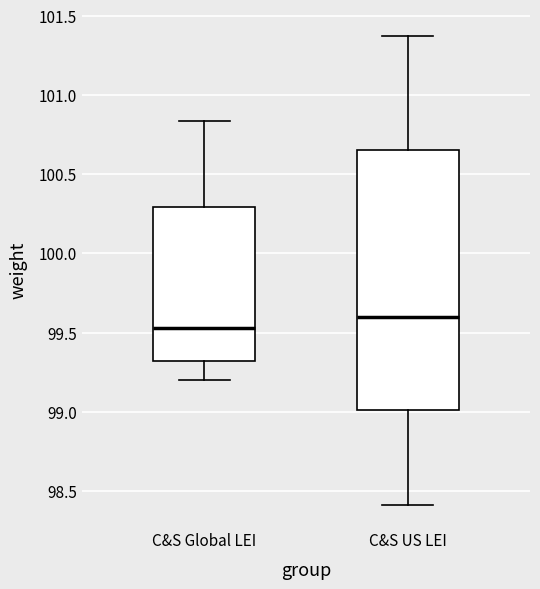

Where does the lower whisker of the box for C&S Global LEI end on the y-axis? The values are not printed on the chart, so give them approximately, as read against the axis.

99.20